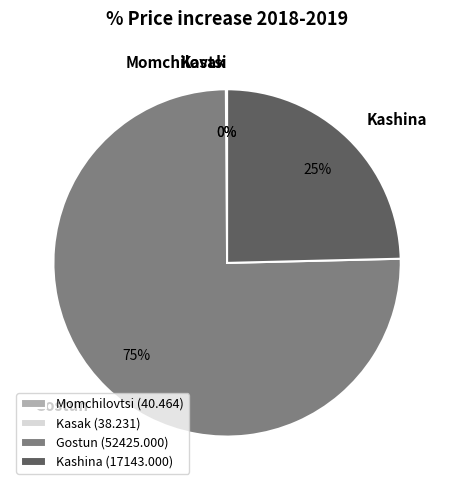

The Gostun slice represents 75% of the pie. True or false?

True